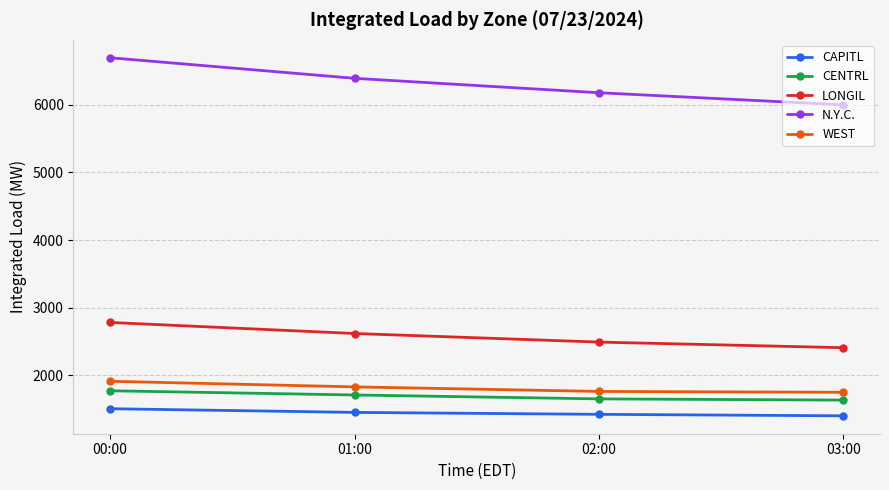

True or false: LONGIL has a value of 3390.4 at 02:00.

False